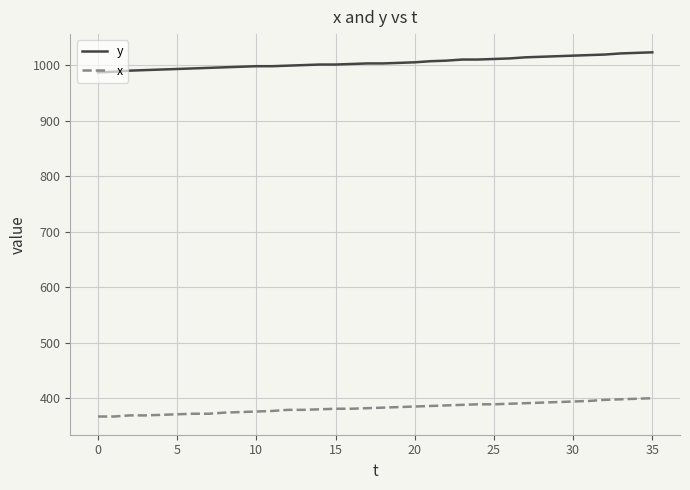

Which series has the widest spread of values?

y